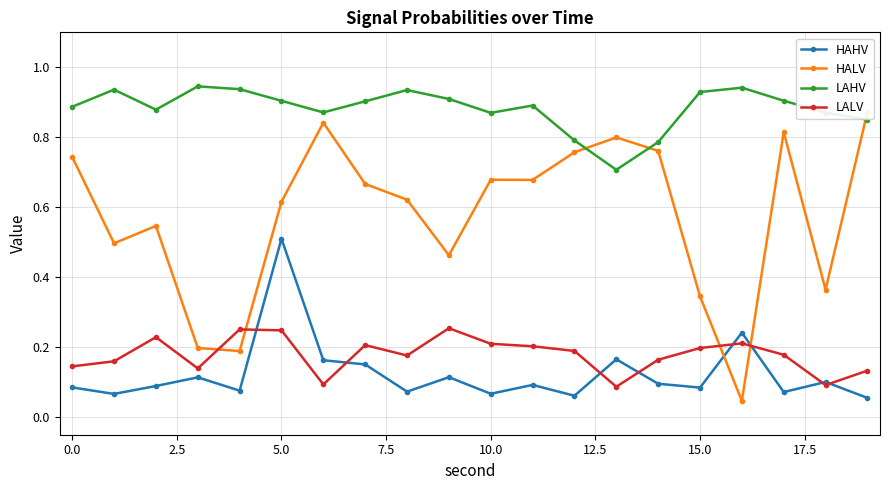

Which category has the lowest value across all series?

16